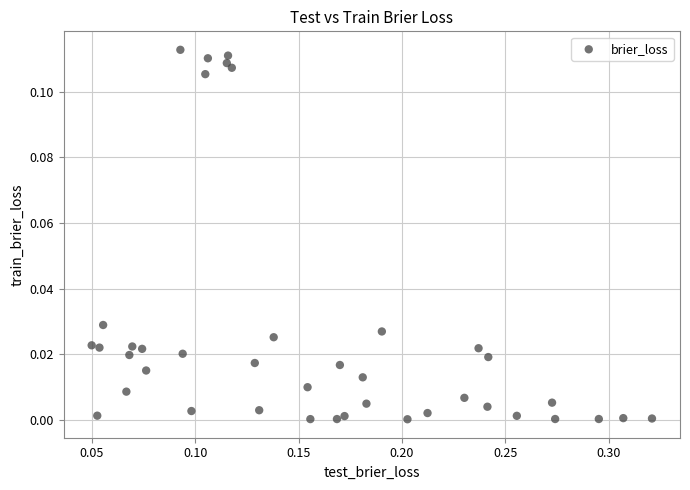

What is the range of X values (max minus min)?

0.3